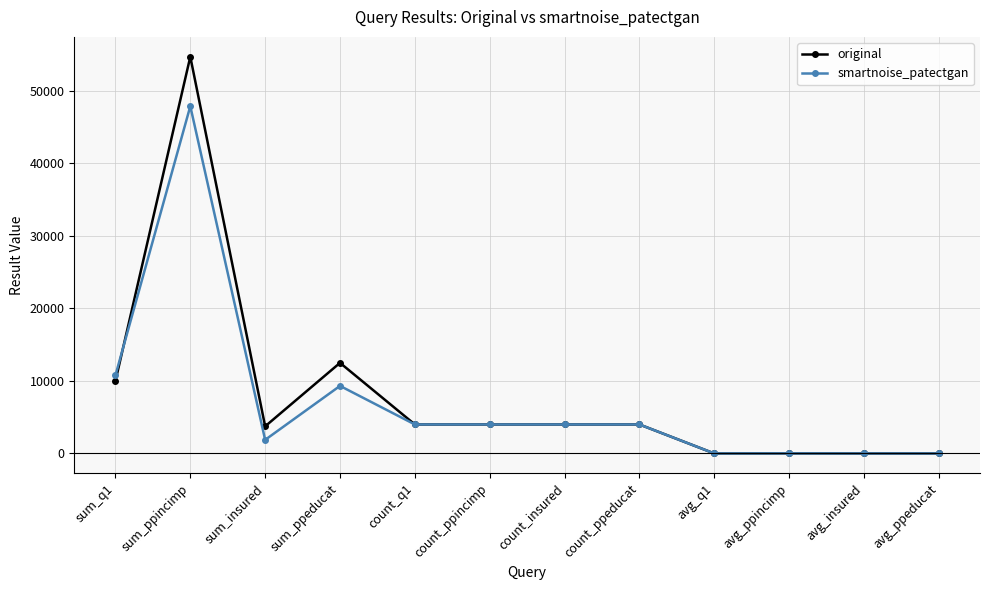

What is the difference between the highest and lowest values at sum_ppincimp?

6825.0